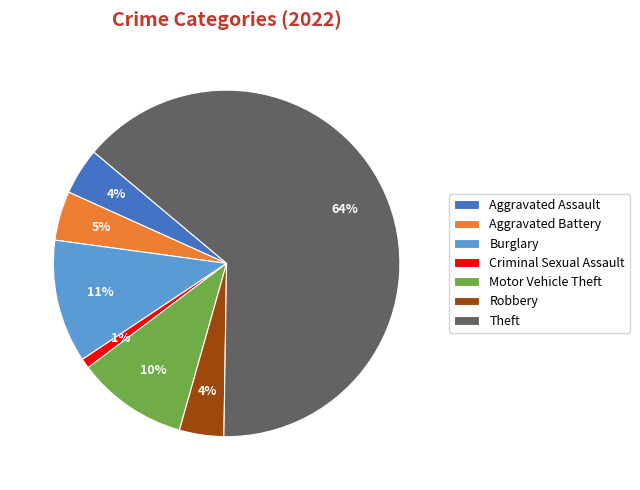

What percentage is the Aggravated Battery slice, to the nearest percent?

5%